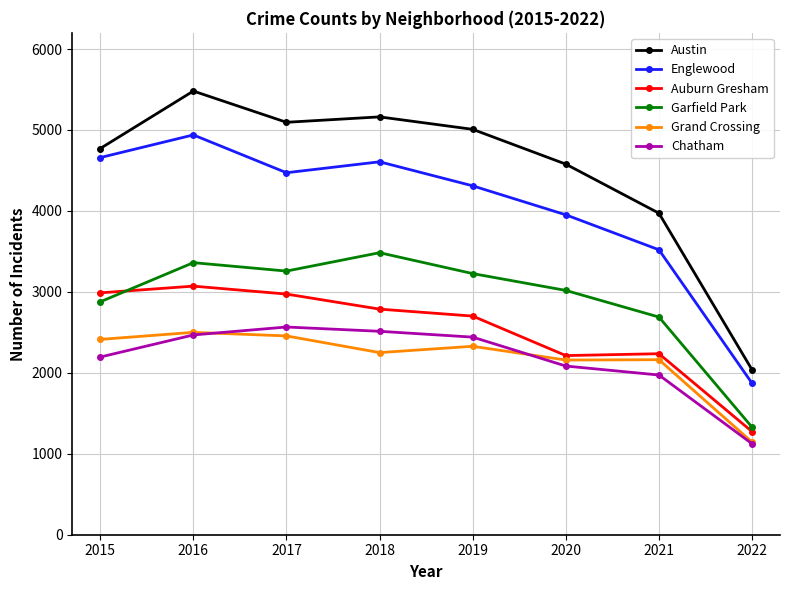

At 2019, list the series in order from smallest to largest.

Grand Crossing, Chatham, Auburn Gresham, Garfield Park, Englewood, Austin